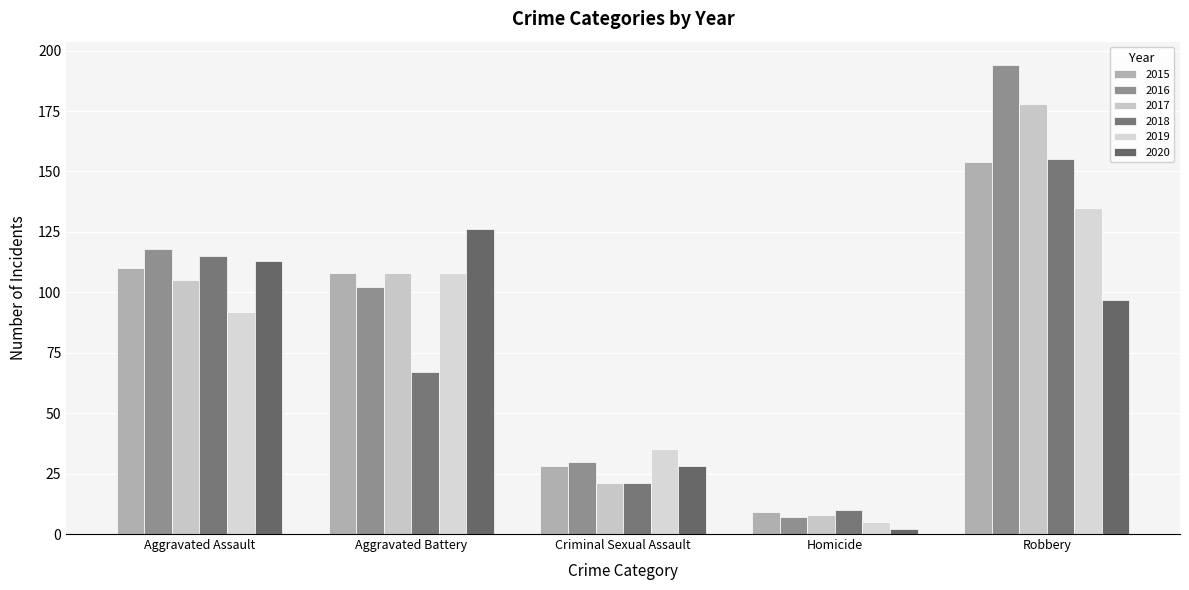

Which series changed the most between Aggravated Assault and Robbery?

2016